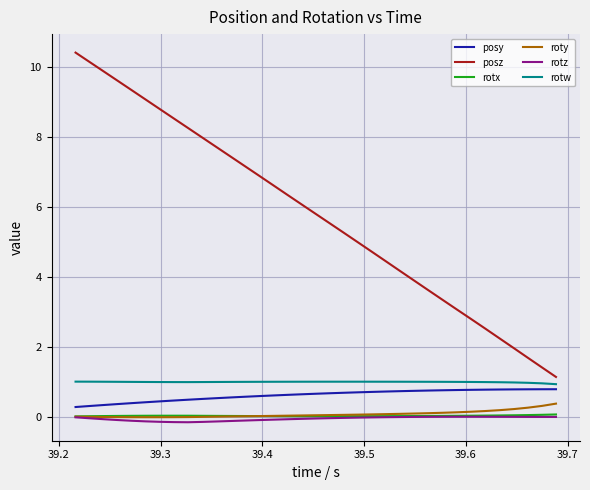

True or false: roty and posz intersect in this chart.

False